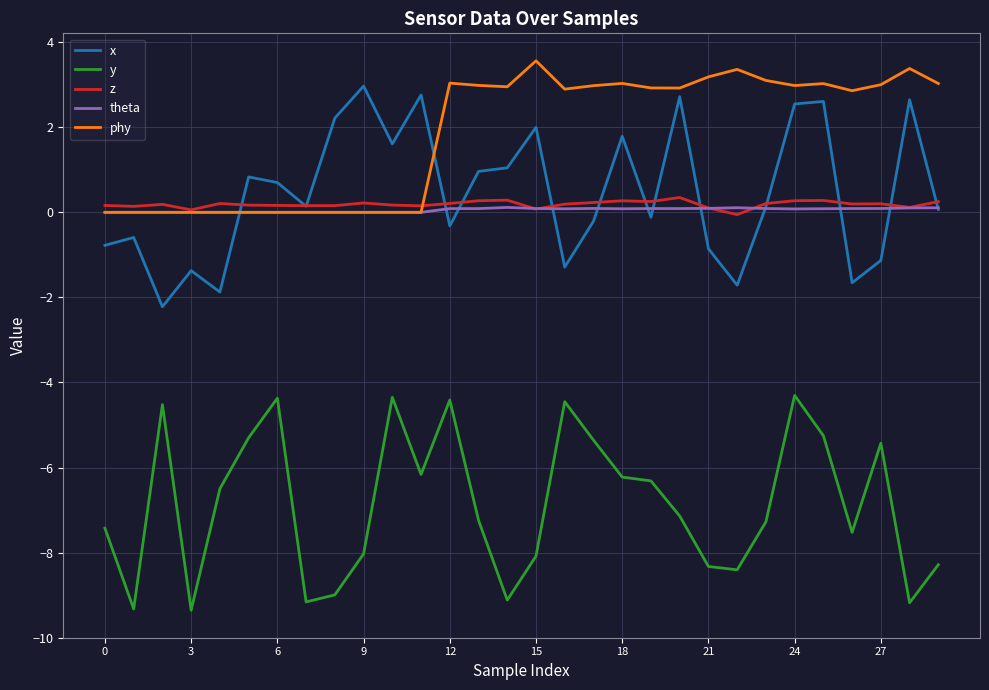

List the series in order of their peak value, highest first.

phy, x, z, theta, y